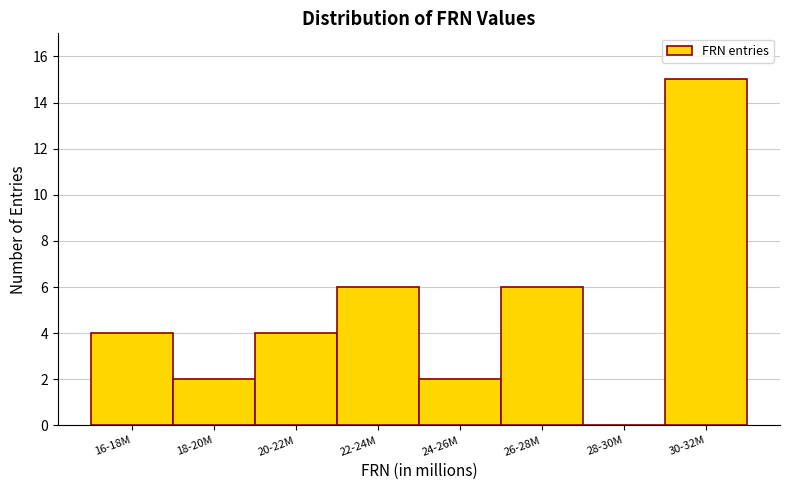

Reading left to right, extract all data points from this chart.

16-18M=4	18-20M=2	20-22M=4	22-24M=6	24-26M=2	26-28M=6	28-30M=0	30-32M=15